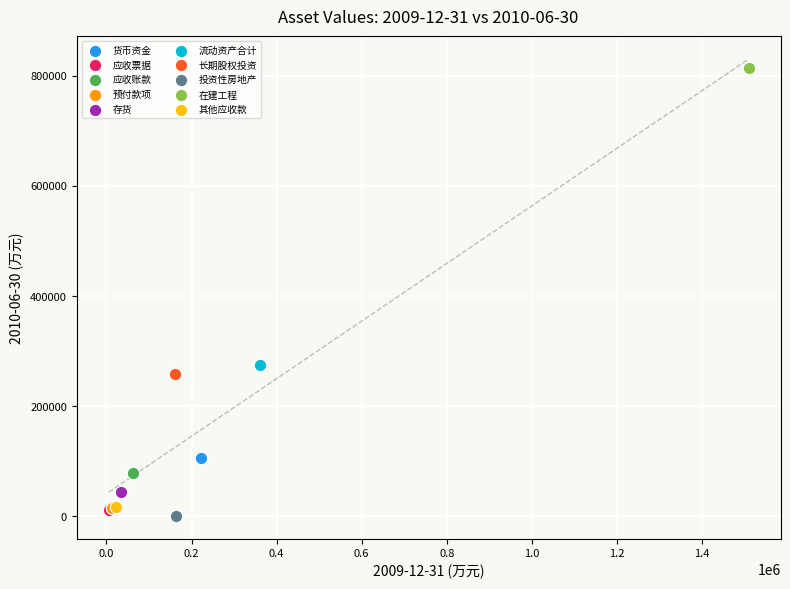

What are all the series names shown in the legend?

货币资金, 应收票据, 应收账款, 预付款项, 存货, 流动资产合计, 长期股权投资, 投资性房地产, 在建工程, 其他应收款